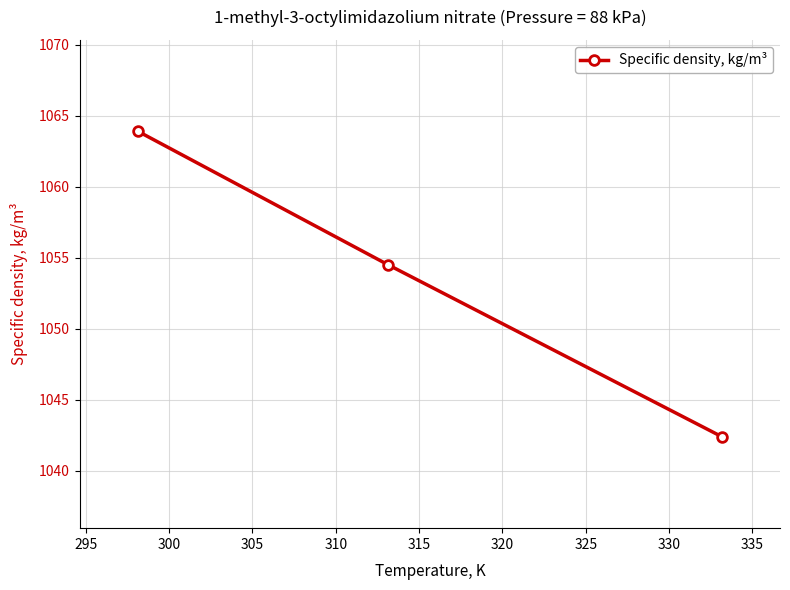

What is the smallest value displayed?

1042.4